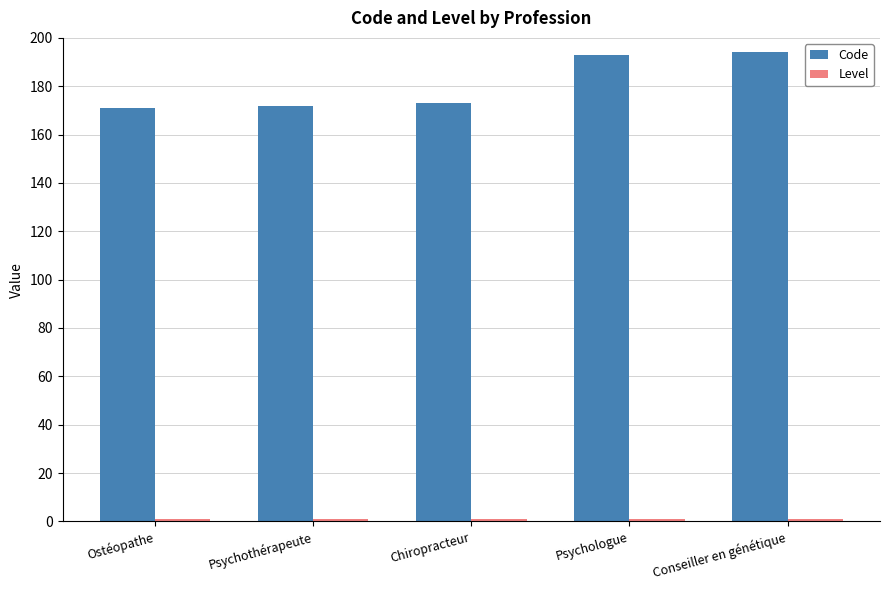

What is the smallest value displayed?

1